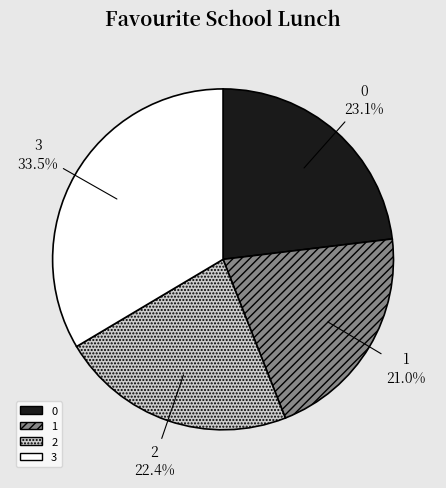

True or false: 1 accounts for 21% of the total.

True